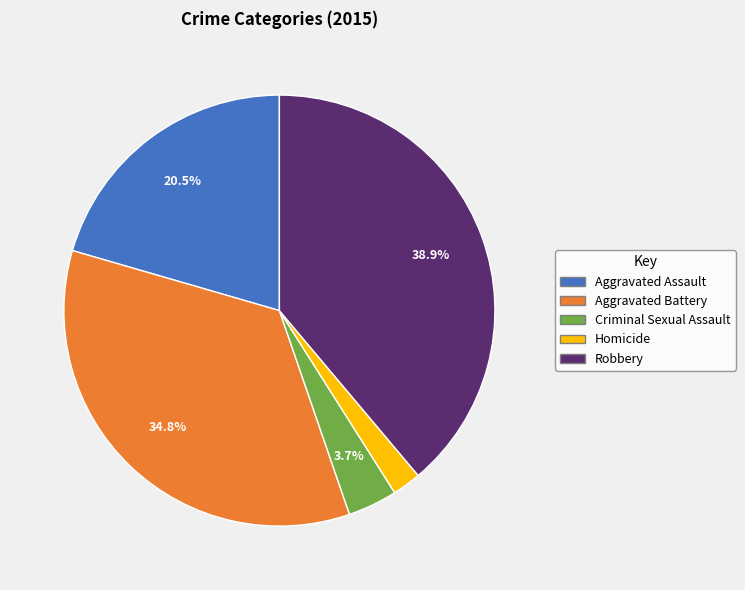

Count the number of slices in the pie.

5